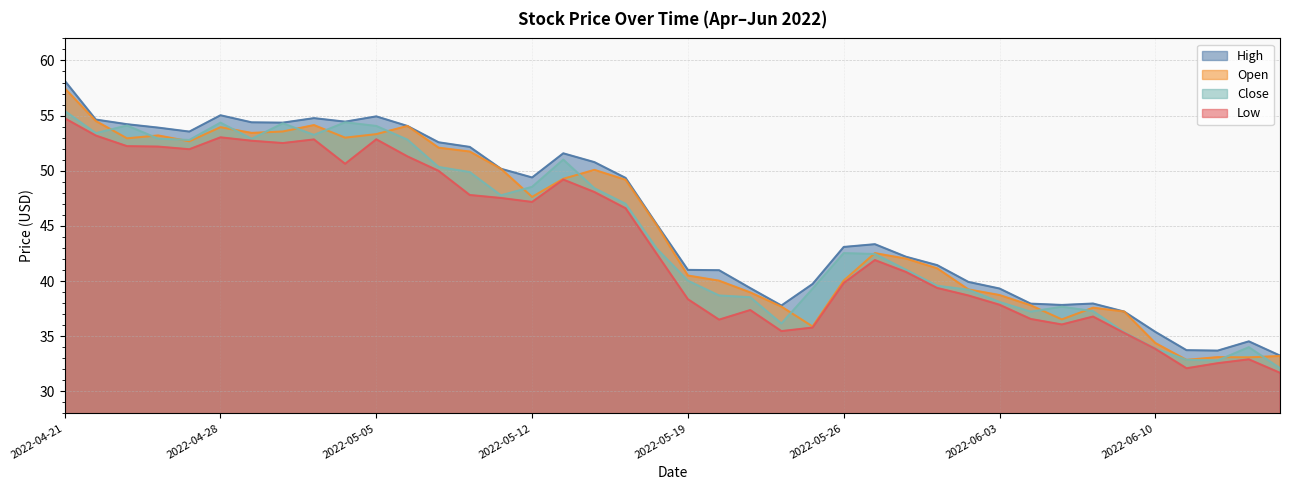

The Open series shows 54.1 at 2022-05-03. True or false?

True